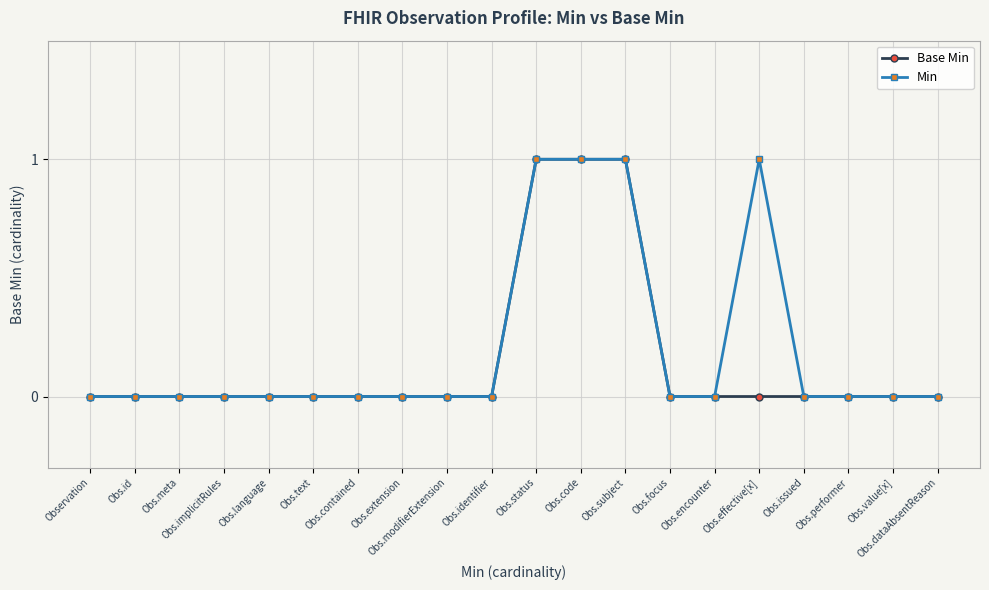

Is the value of Base Min at Obs.status greater than the value of Min at Obs.dataAbsentReason?

Yes